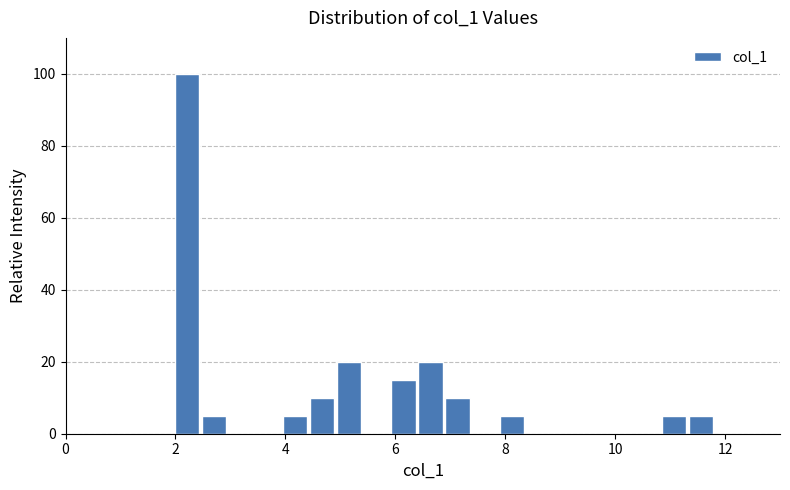

Read against the x-axis, roughly where is the centre of the tallest bar?

2.2